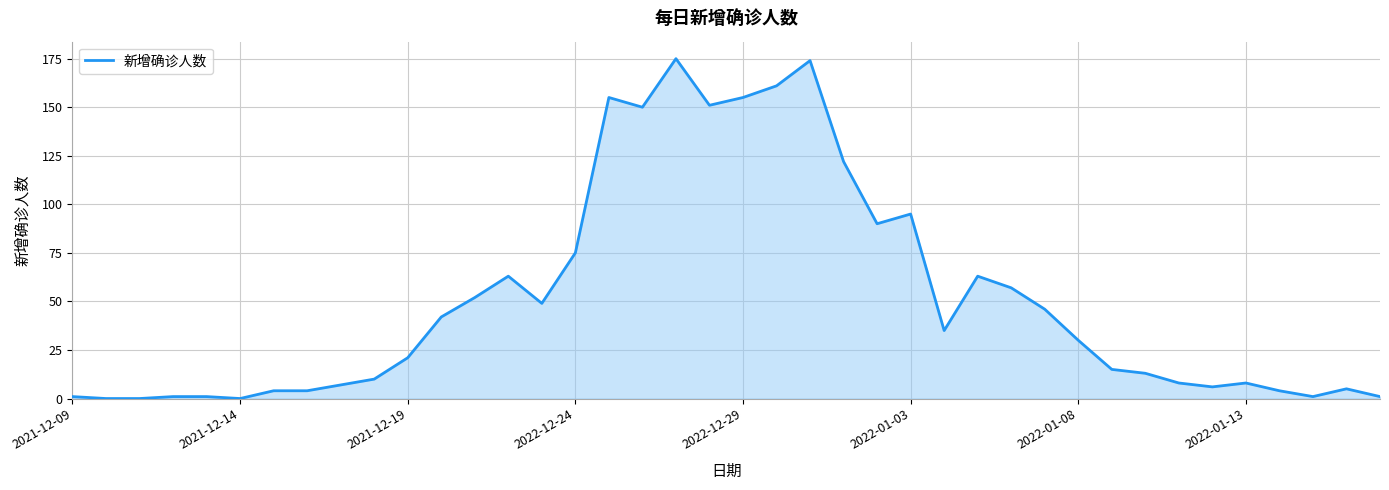

Is it true that the value at 2021-12-14 is -66?

False